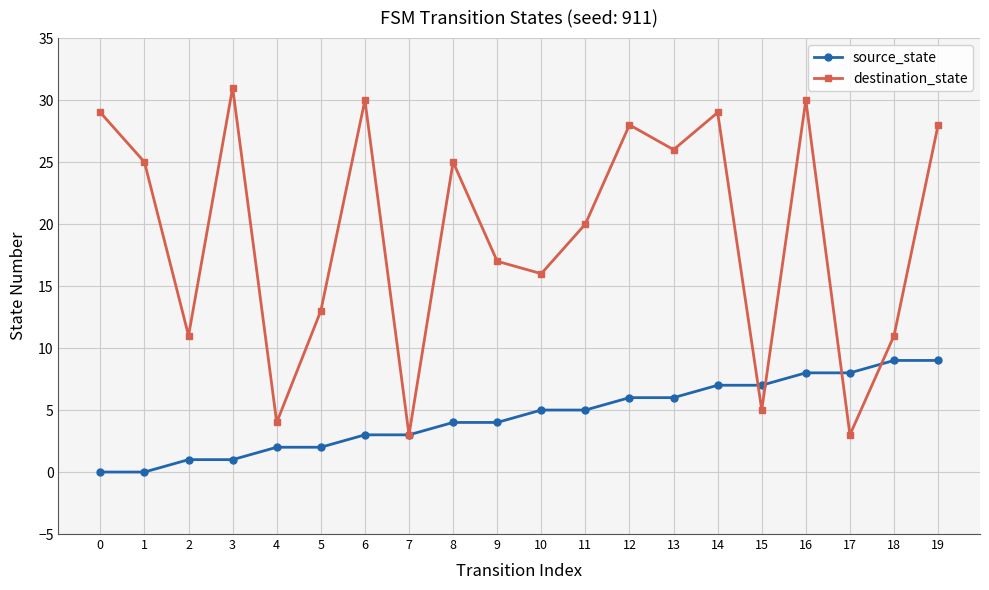

What is the difference between the maximum and second lowest values in the destination_state series?

28